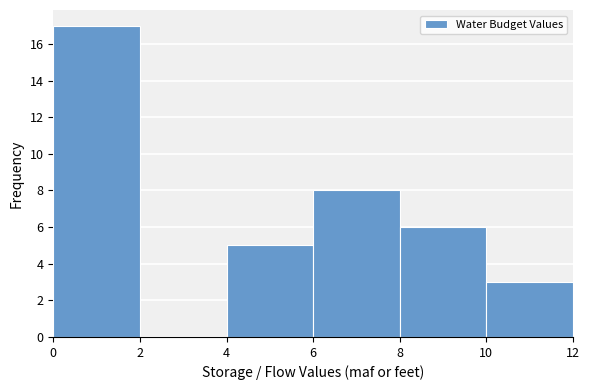

How tall is the bar that spans 0 to 2 on the x-axis? The values are not printed on the chart, so give them approximately, as read against the axis.

17